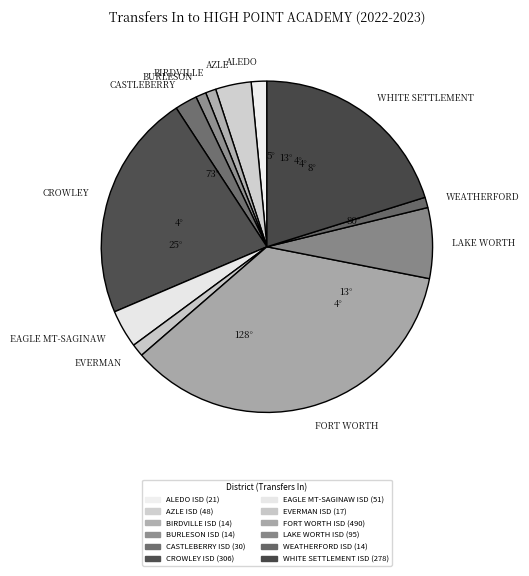

How many segments does this pie chart have?

12